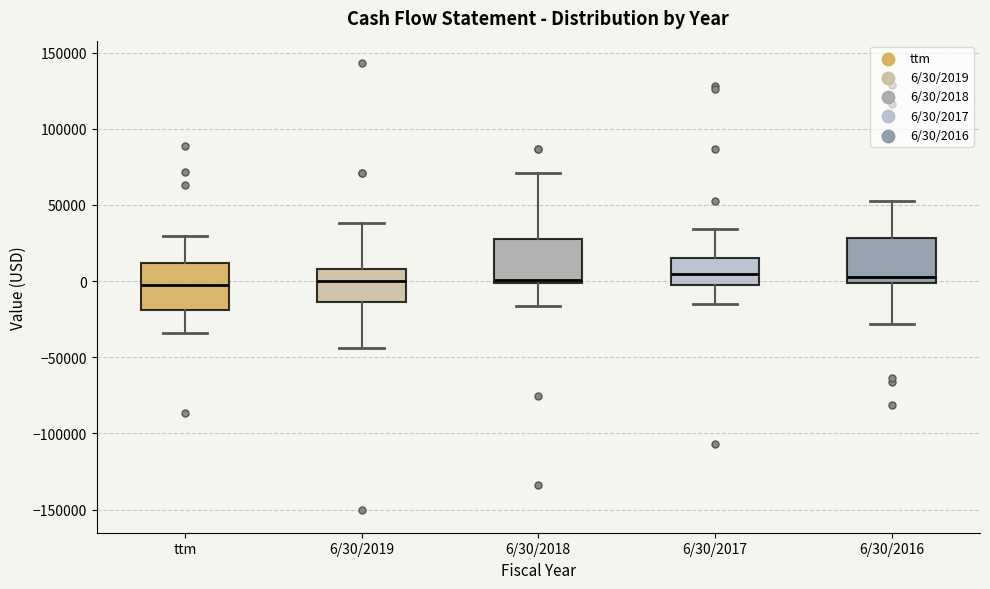

Where does the median line of the box for 6/30/2017 sit on the y-axis? The values are not printed on the chart, so give them approximately, as read against the axis.

5000